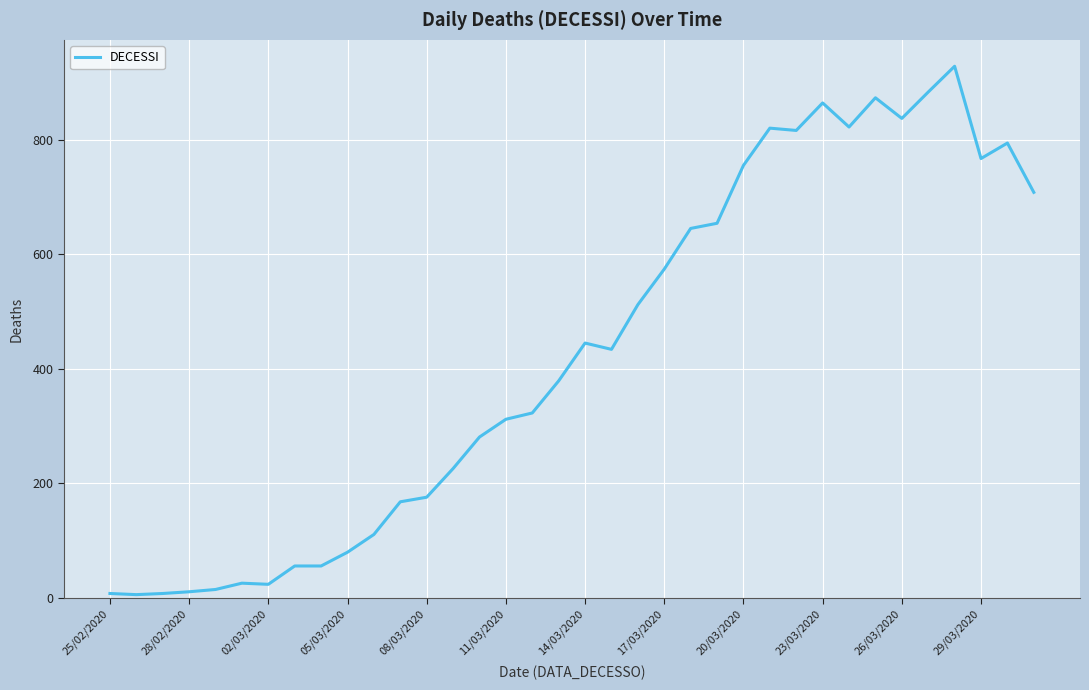

What is the maximum value shown in the chart?

928